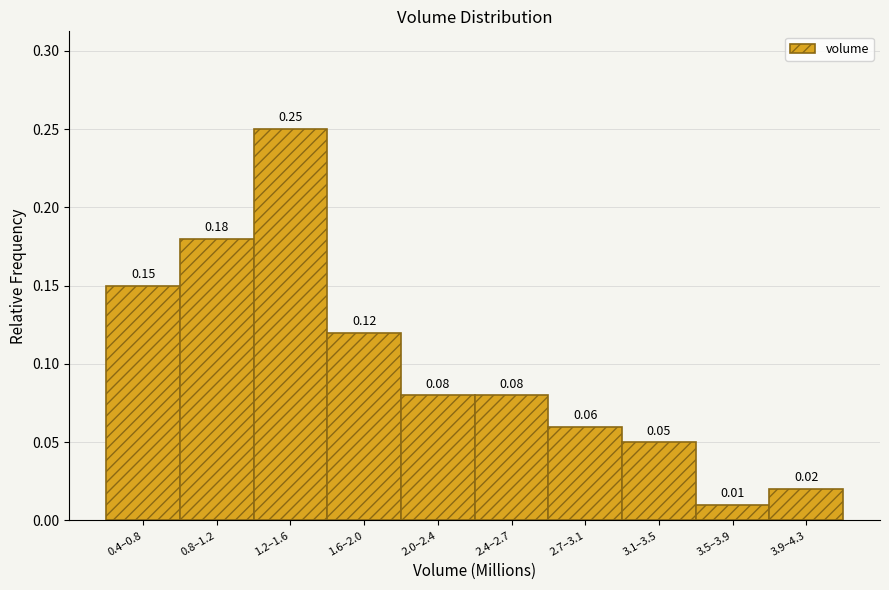

Between 2.0–2.4 and 3.9–4.3, which is larger?

2.0–2.4